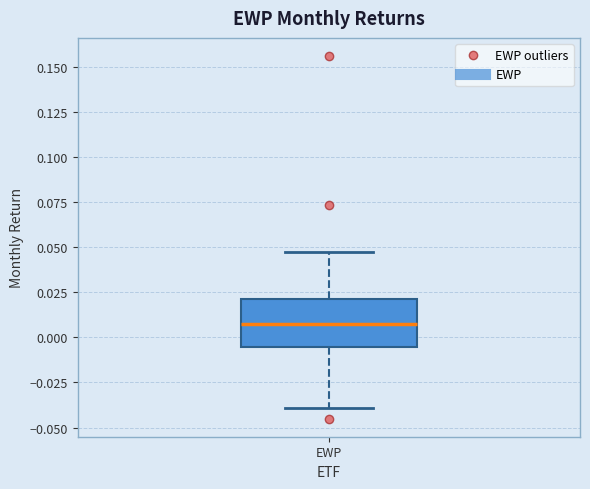

Where does the lower whisker of the box for EWP end on the y-axis? The values are not printed on the chart, so give them approximately, as read against the axis.

-0.040